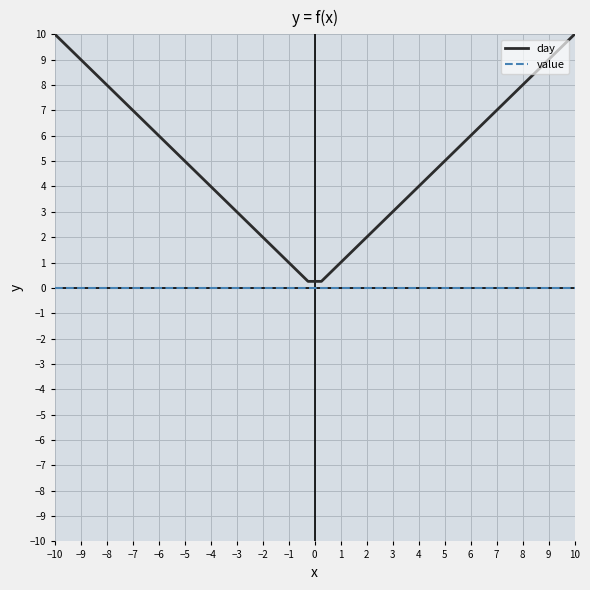

Reading right to left, what are all the values shown in this chart?

day: 10.0	9.5	9.0	8.5	7.9	7.4	6.9	6.4	5.9	5.4	4.9	4.4	3.8	3.3	2.8	2.3	1.8	1.3	0.8	0.3	0.3	0.8	1.3	1.8	2.3	2.8	3.3	3.8	4.4	4.9	5.4	5.9	6.4	6.9	7.4	7.9	8.5	9.0	9.5	10.0
value: 0.0	0.0	0.0	0.0	0.0	0.0	0.0	0.0	0.0	0.0	0.0	0.0	0.0	0.0	0.0	0.0	0.0	0.0	0.0	0.0	0.0	0.0	0.0	0.0	0.0	0.0	0.0	0.0	0.0	0.0	0.0	0.0	0.0	0.0	0.0	0.0	0.0	0.0	0.0	0.0